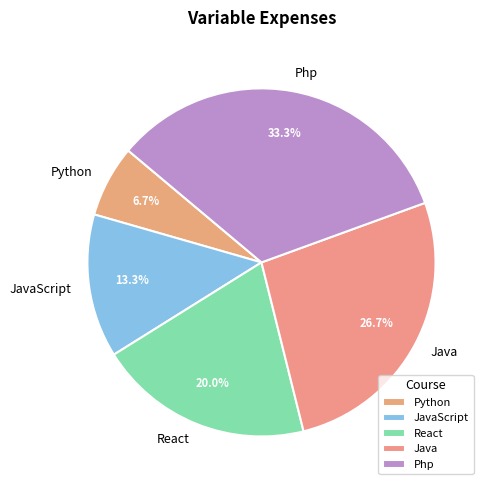

How many slices are in this pie chart?

5